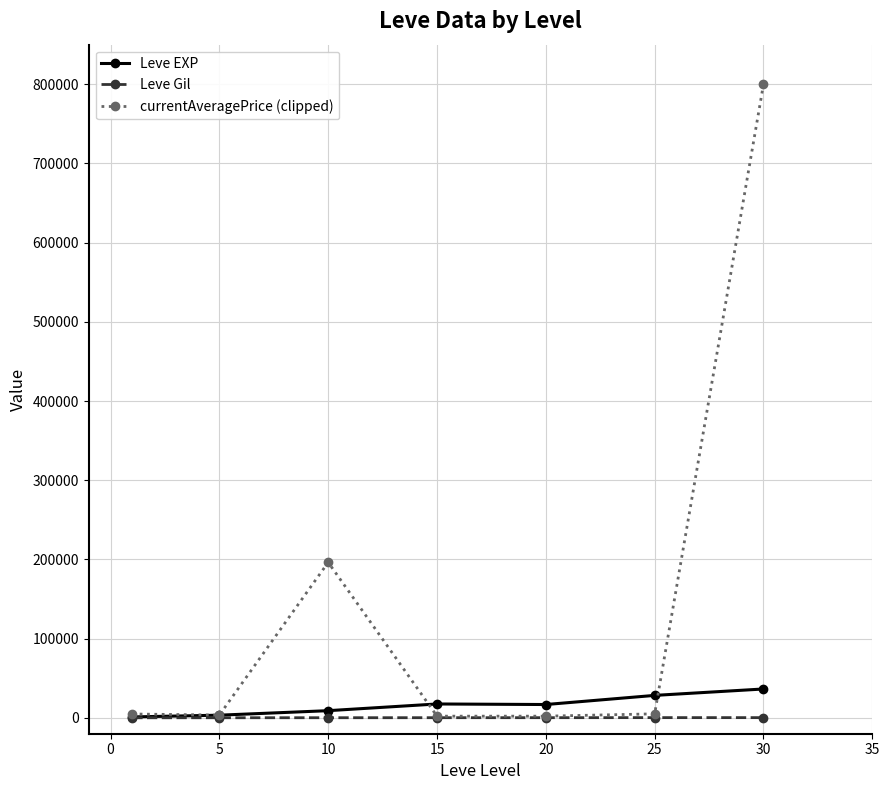

True or false: currentAveragePrice (clipped) has more than 2 points higher than both neighbors.

False